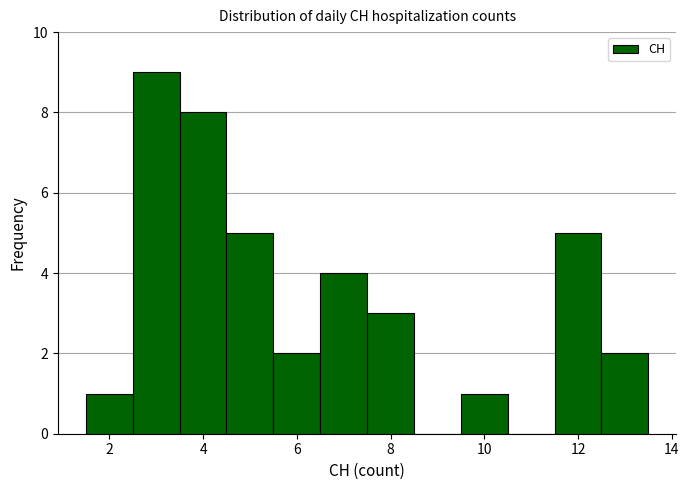

How tall is the bar that spans 12.5 to 13.5 on the x-axis? Neither the bar edges nor the heights are printed on the chart, so give them approximately, as read against the axes.

2